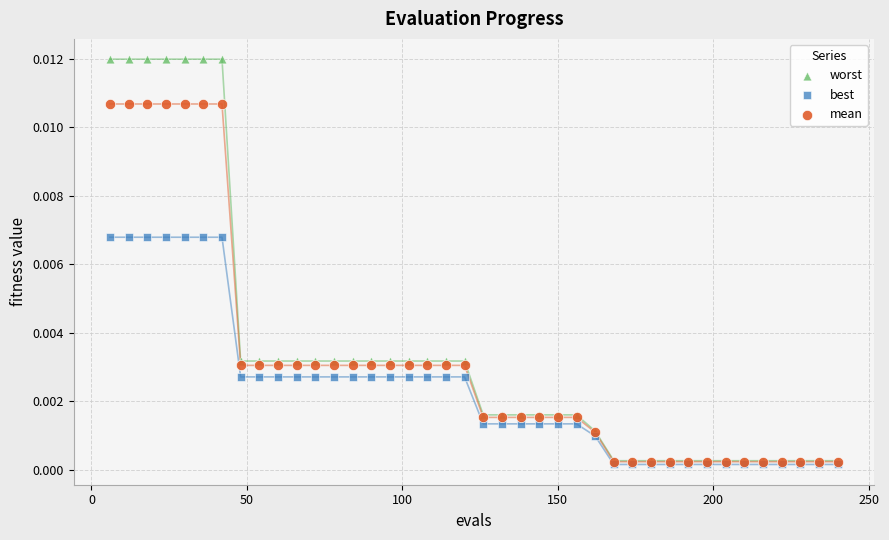

What are all the series names shown in the legend?

worst, best, mean